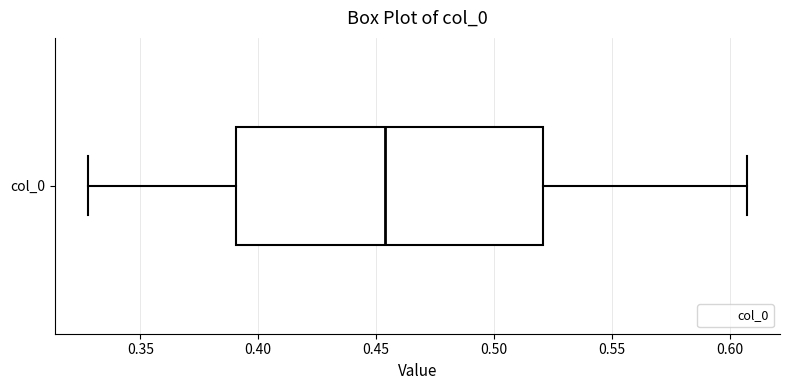

Read this box plot against the x-axis: the position of the median line, the range covered by the box, and the ends of both whiskers. The values are not printed on the chart, so give them approximately, as read against the axis.

median 0.455, box 0.390 to 0.520, whiskers 0.330 to 0.605